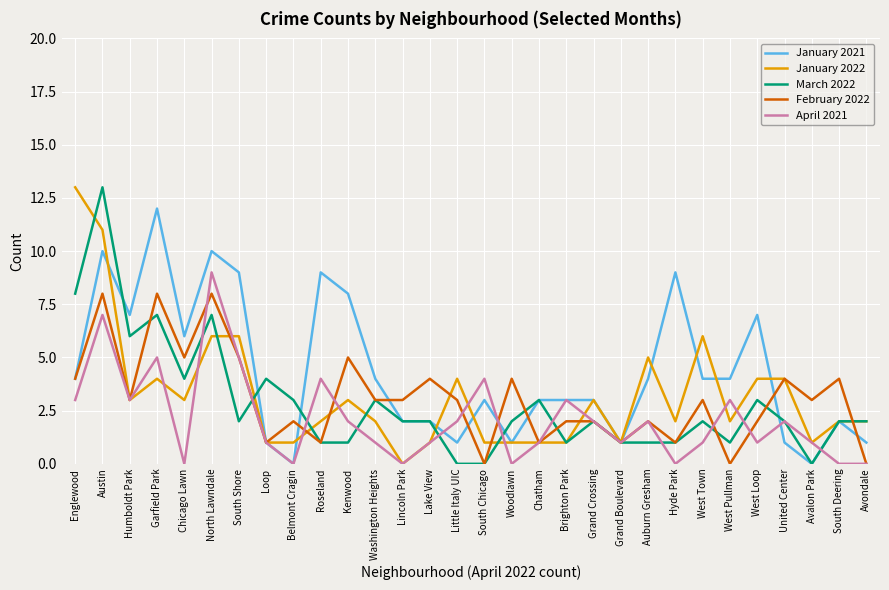

Where do March 2022 and January 2021 first cross each other?

Austin and Humboldt Park